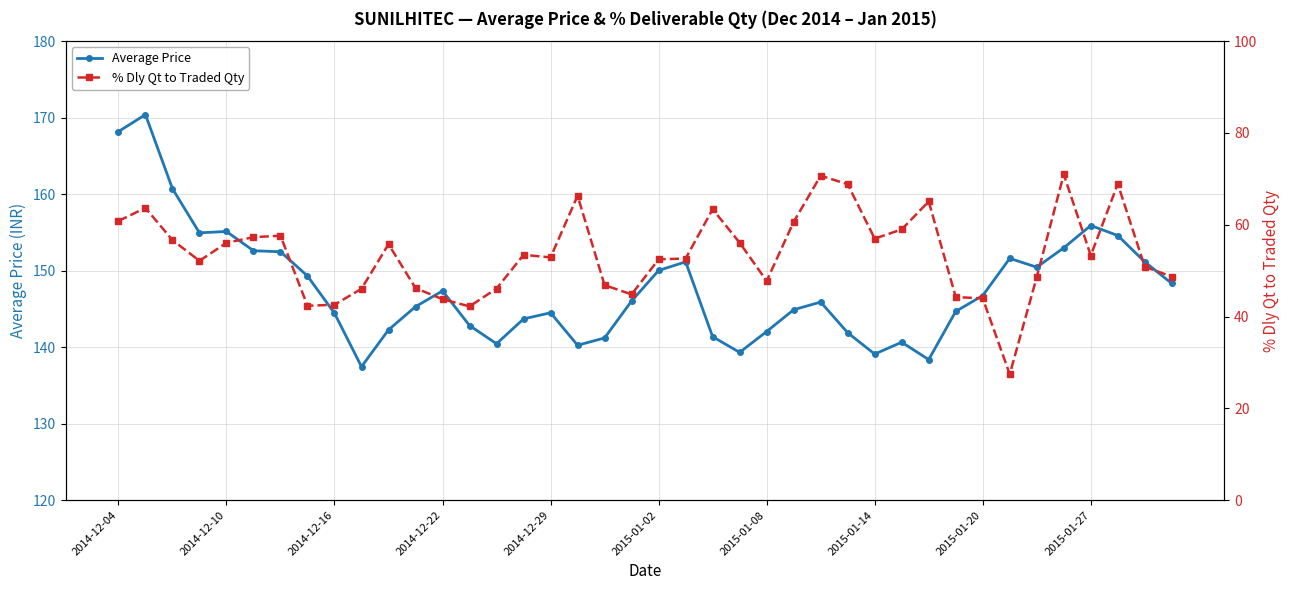

What is the lowest value of the Average Price series?

137.4